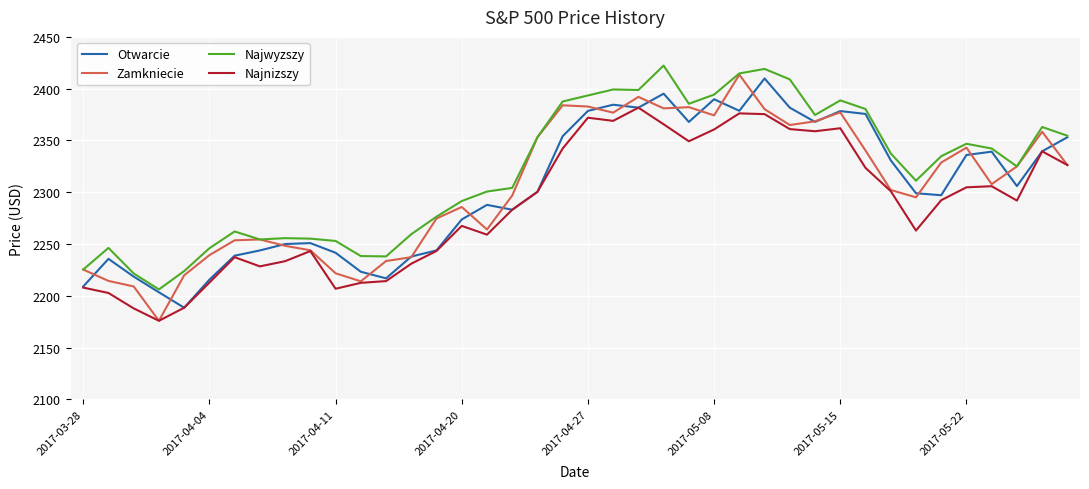

True or false: Najwyzszy has more than 2 points higher than both neighbors.

True